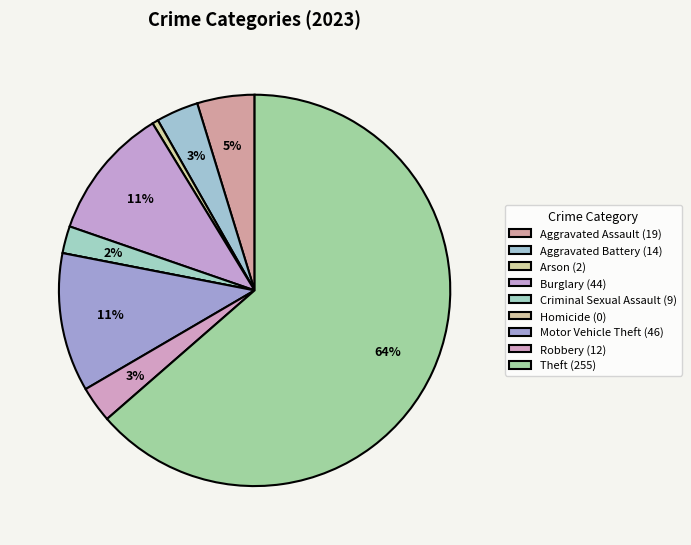

To the nearest percent, what is the difference between the largest and smallest slice percentages?

64%